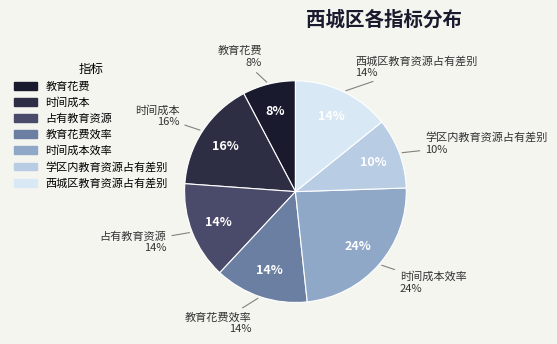

To the nearest percent, what portion does 教育花费 represent?

8%